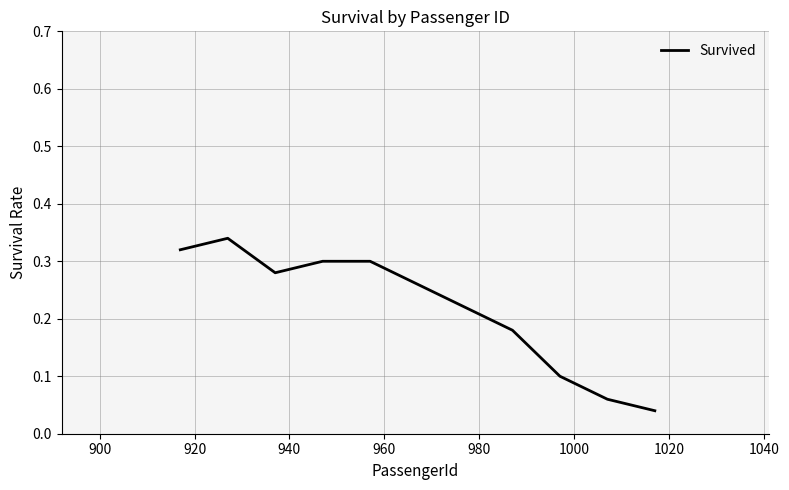

Does the chart display data point markers on the line(s)?

No